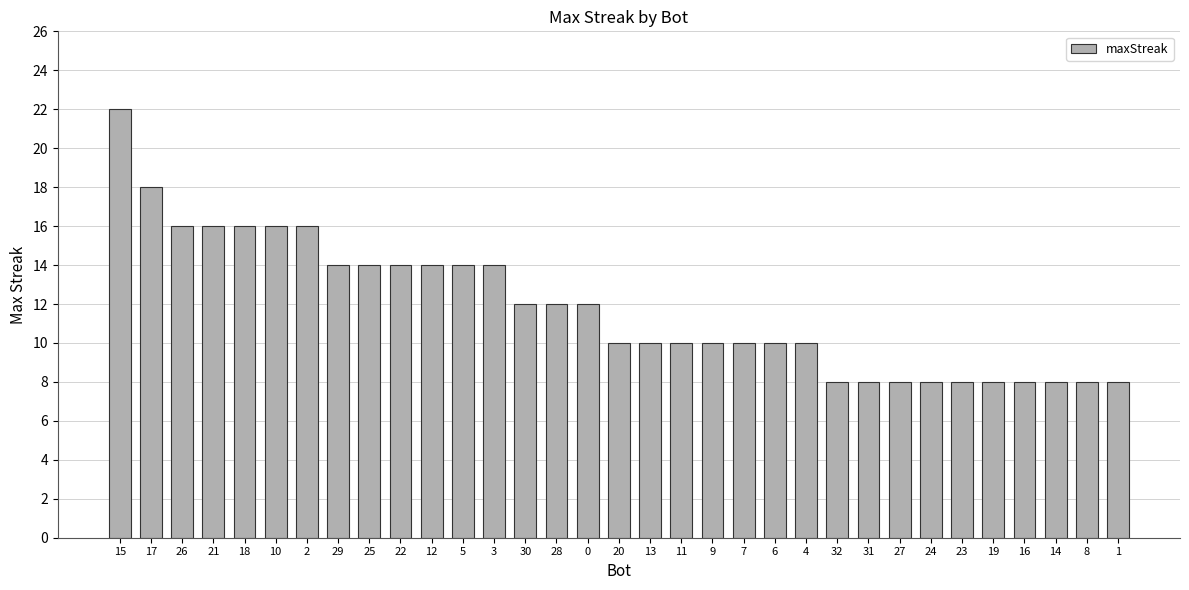

Are the bars horizontal?

No